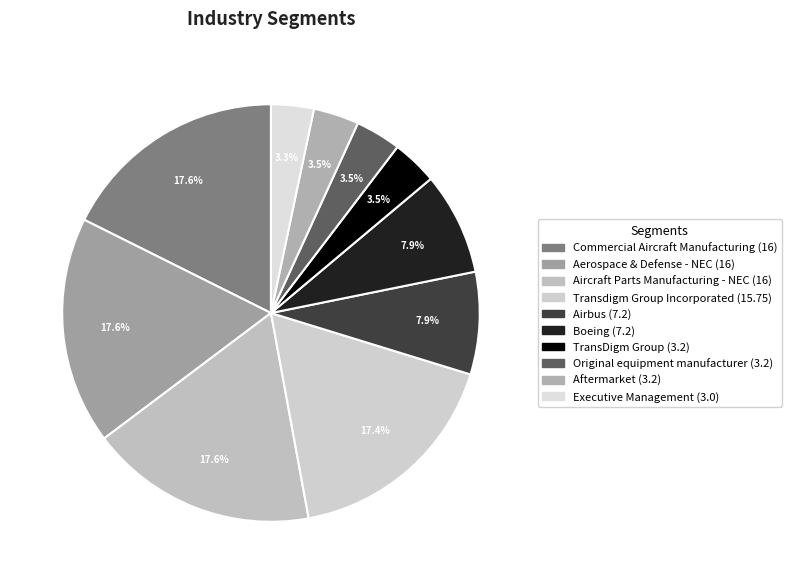

Which category has the biggest portion of the pie?

Commercial Aircraft Manufacturing